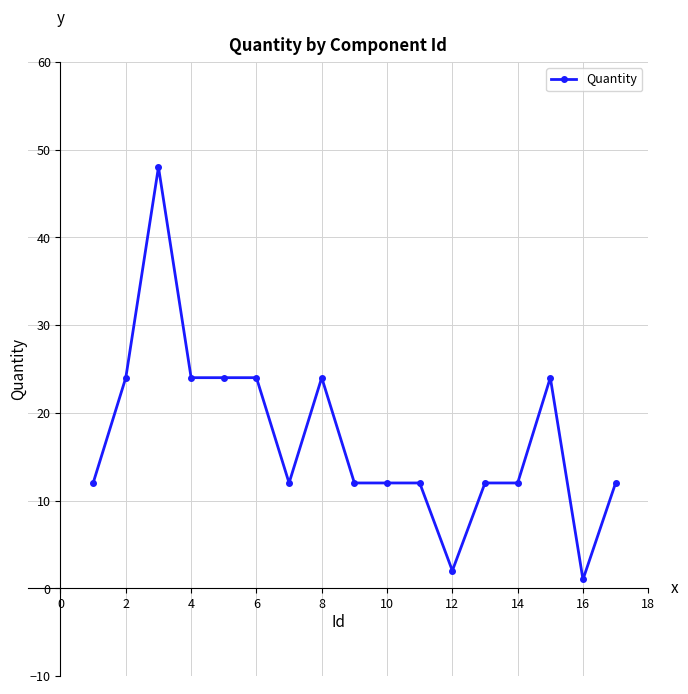

True or false: there are more than 0 points higher than both neighbors.

True